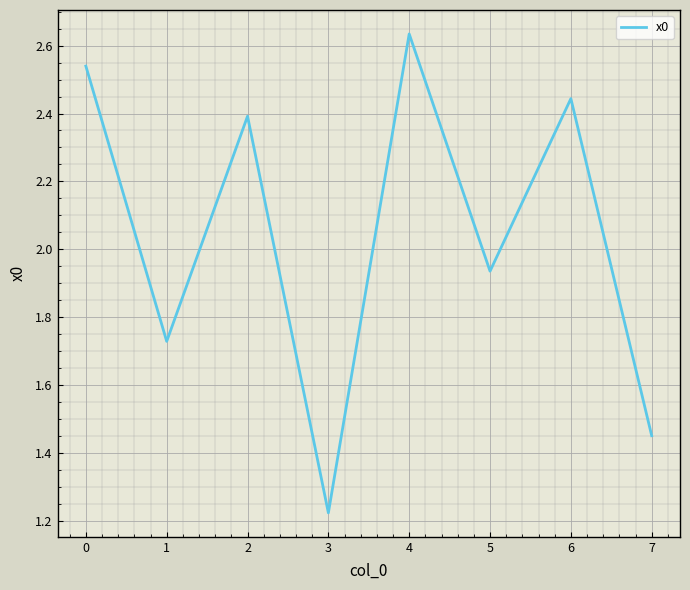

How many lines are shown in the chart?

1